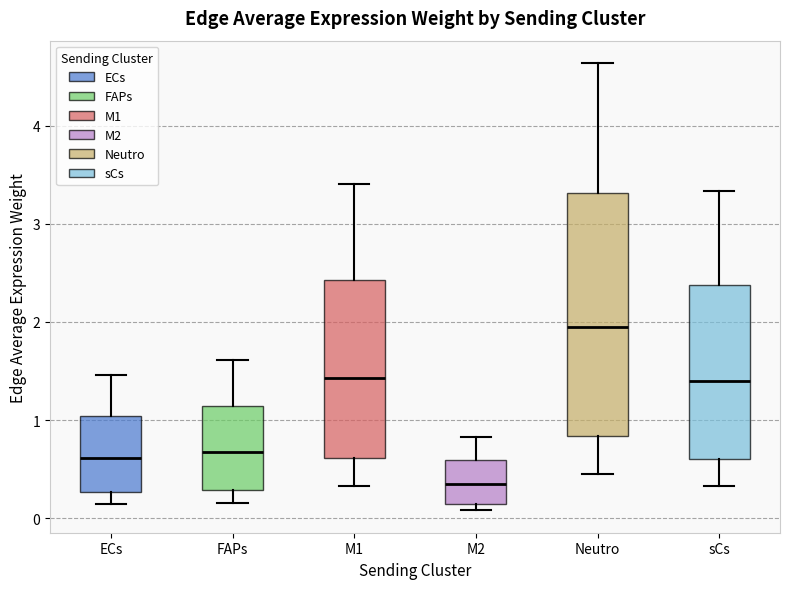

Reading left to right, transcribe this box plot: for each box, give where its median line is, the range the box spans, and where its two whiskers end, as read against the y-axis. The values are not printed on the chart, so give them approximately, as read against the axis.

ECs: median 0.6, box 0.3 to 1.0, whiskers 0.1 to 1.5
FAPs: median 0.7, box 0.3 to 1.1, whiskers 0.2 to 1.6
M1: median 1.4, box 0.6 to 2.4, whiskers 0.3 to 3.4
M2: median 0.3, box 0.2 to 0.6, whiskers 0.1 to 0.8
Neutro: median 2.0, box 0.8 to 3.3, whiskers 0.5 to 4.6
sCs: median 1.4, box 0.6 to 2.4, whiskers 0.3 to 3.3